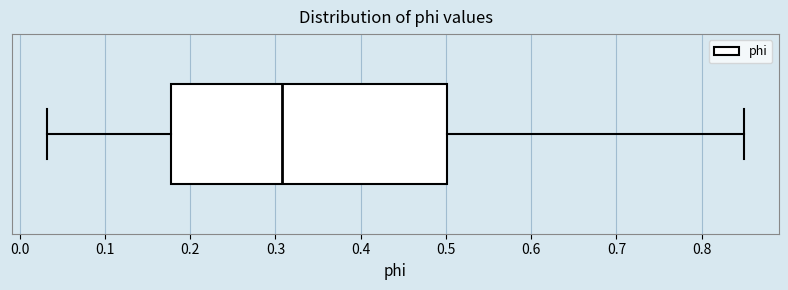

Transcribe this box plot: give where the median line is, the range the box spans, and where the two whiskers end, as read against the x-axis. The values are not printed on the chart, so give them approximately, as read against the axis.

median 0.31, box 0.18 to 0.50, whiskers 0.03 to 0.85